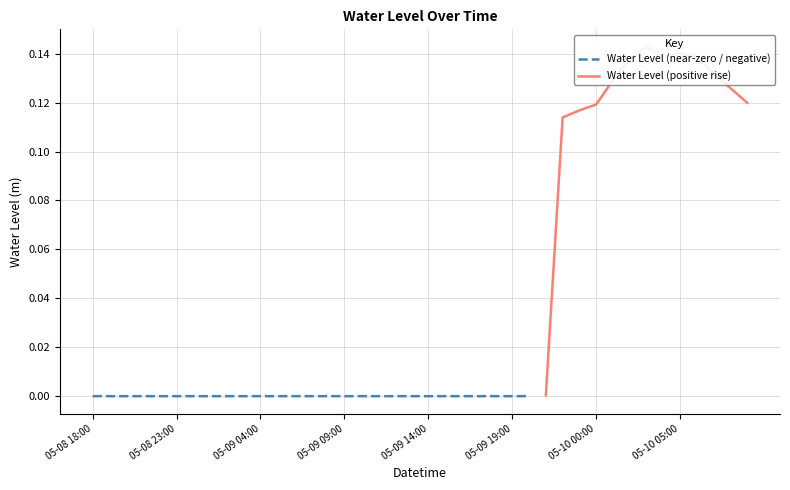

What position from the right is 05-08 23:00?

35